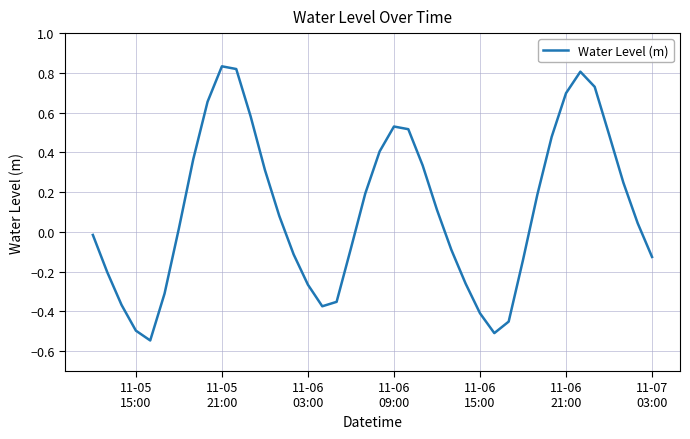

How many lines are shown in the chart?

1